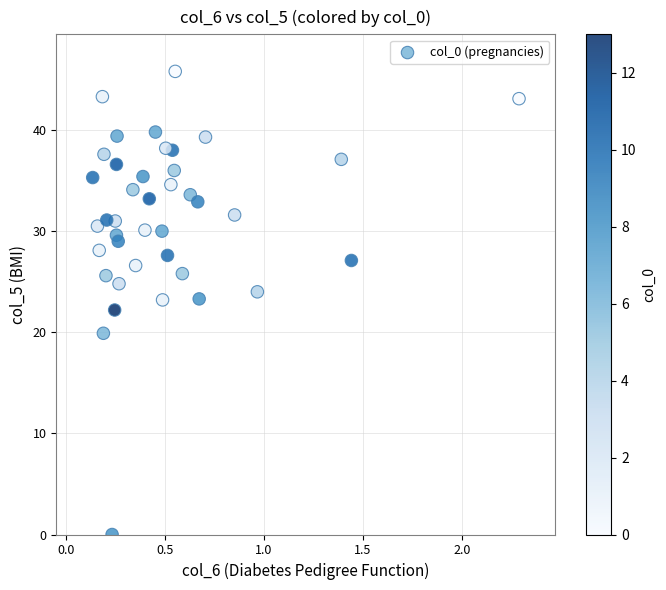

What is the range of Y values (max minus min)?

45.8